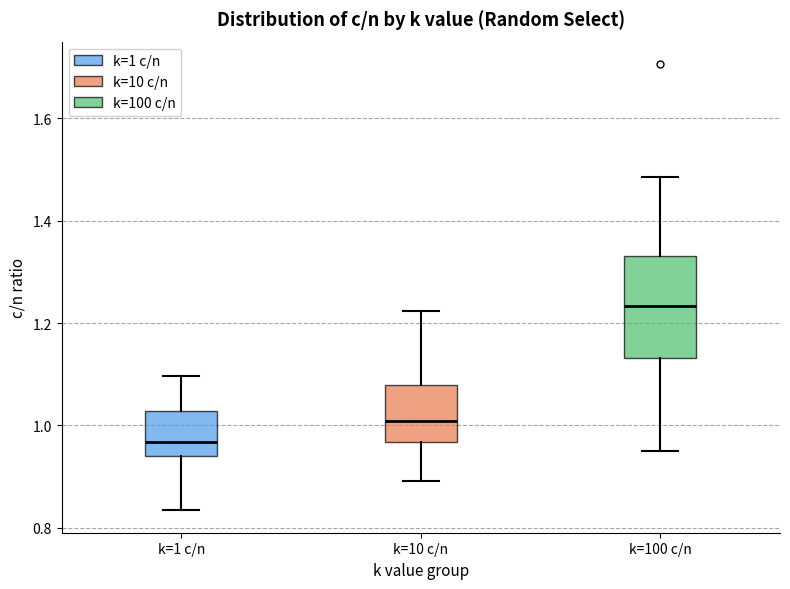

Where is the lower edge of the box for k=10 c/n on the y-axis? The values are not printed on the chart, so give them approximately, as read against the axis.

0.96